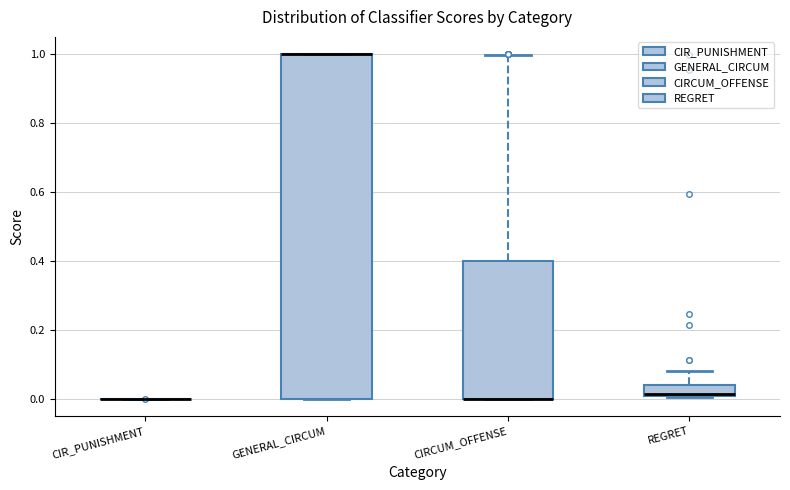

Comparing the boxes themselves (not the whiskers), which one is the tallest?

GENERAL_CIRCUM